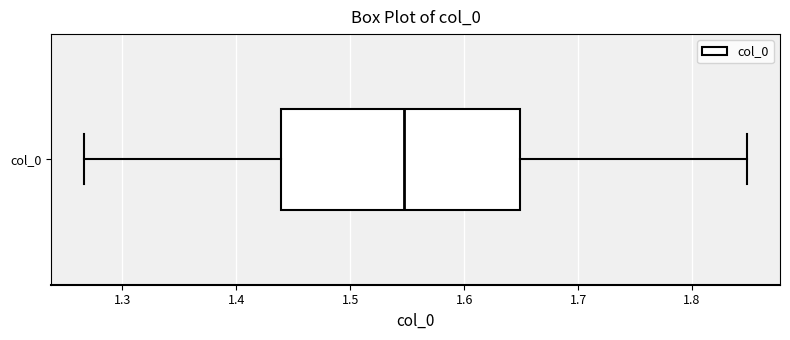

Read this box plot against the x-axis: the position of the median line, the range covered by the box, and the ends of both whiskers. The values are not printed on the chart, so give them approximately, as read against the axis.

median 1.55, box 1.44 to 1.65, whiskers 1.27 to 1.85